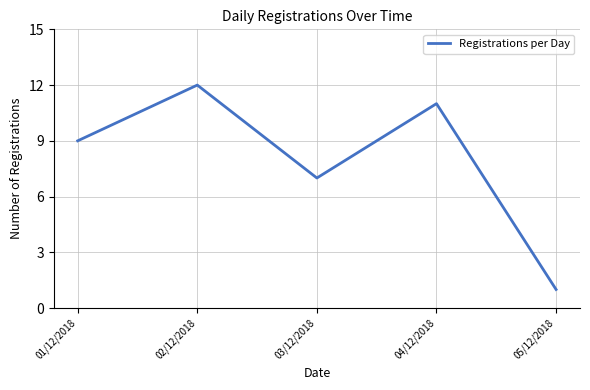

What value does the data have at 05/12/2018?

1